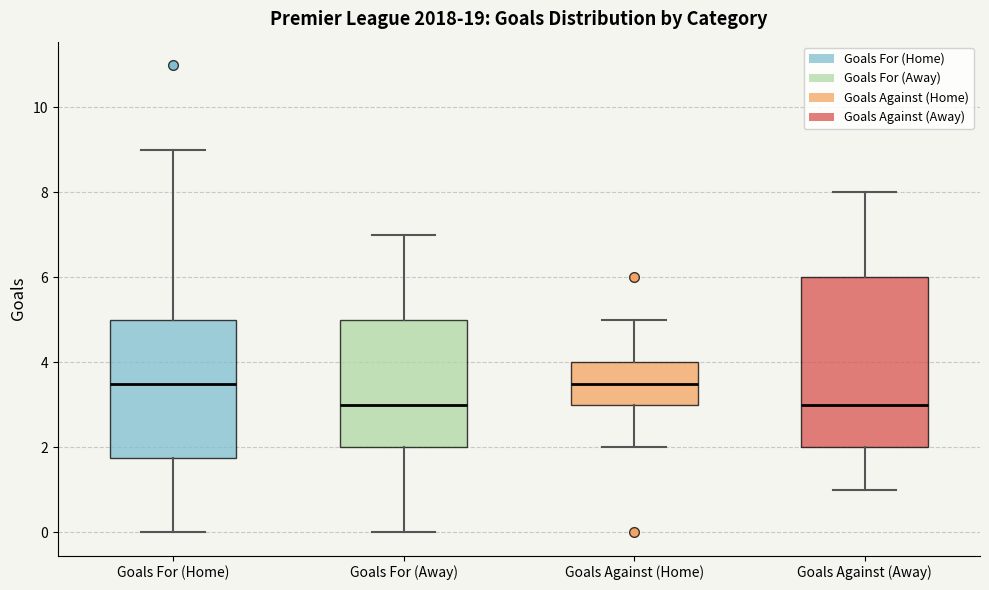

Which box is the tallest, from its lower edge to its upper edge?

Goals Against (Away)